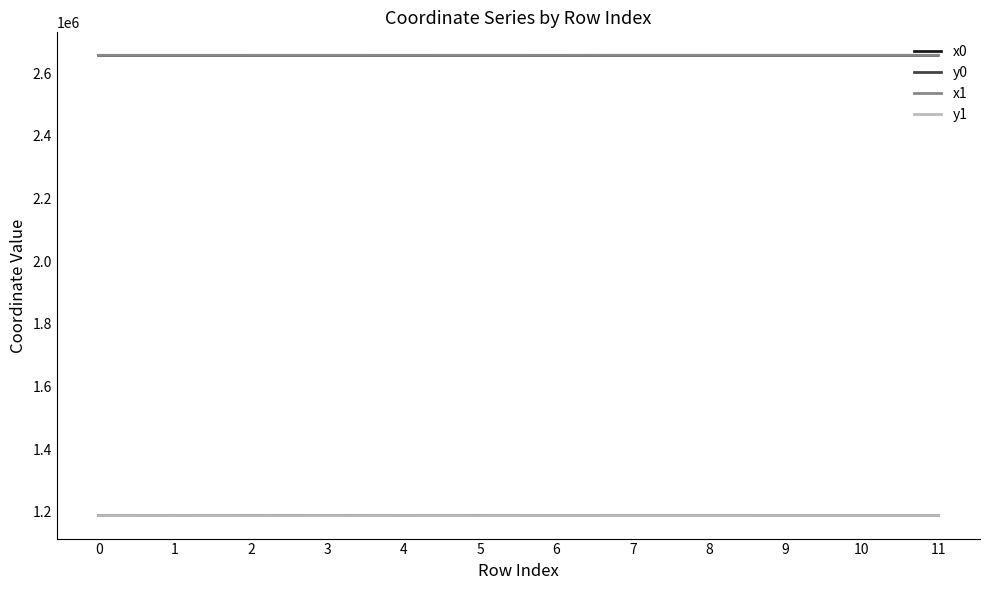

Is the value of x0 at 11 greater than the value of y0 at 10?

Yes